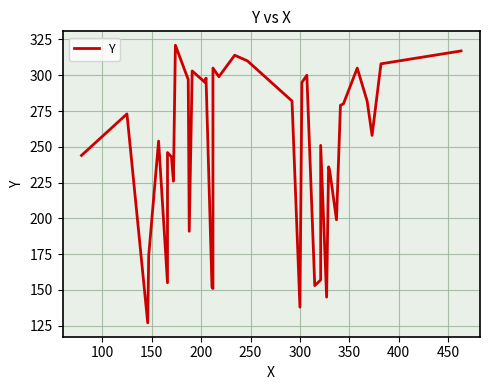

What is the difference between the second highest and minimum values?

190